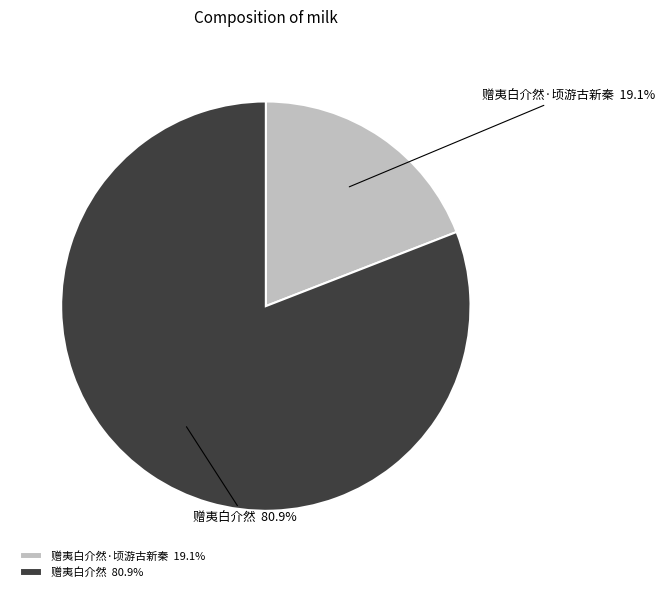

Does 赠夷白介然·顷游古新秦 19.1% account for over 50% of the chart?

No